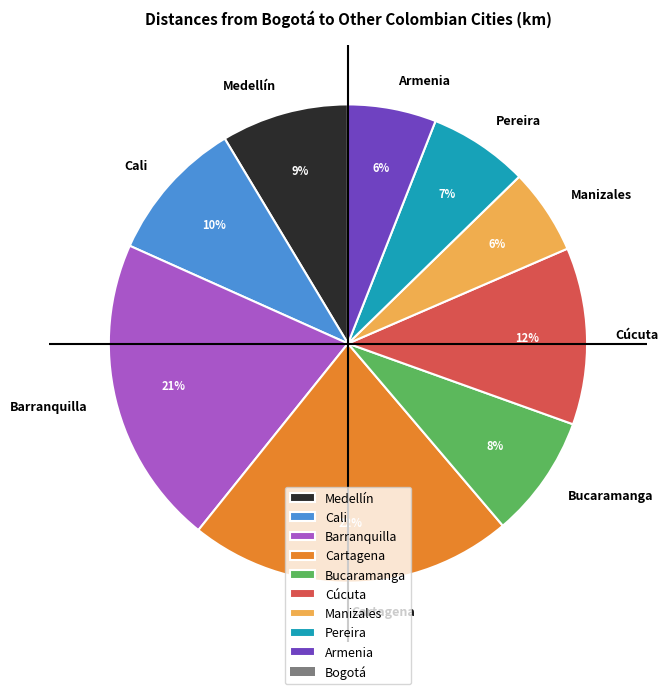

How many segments does this pie chart have?

9